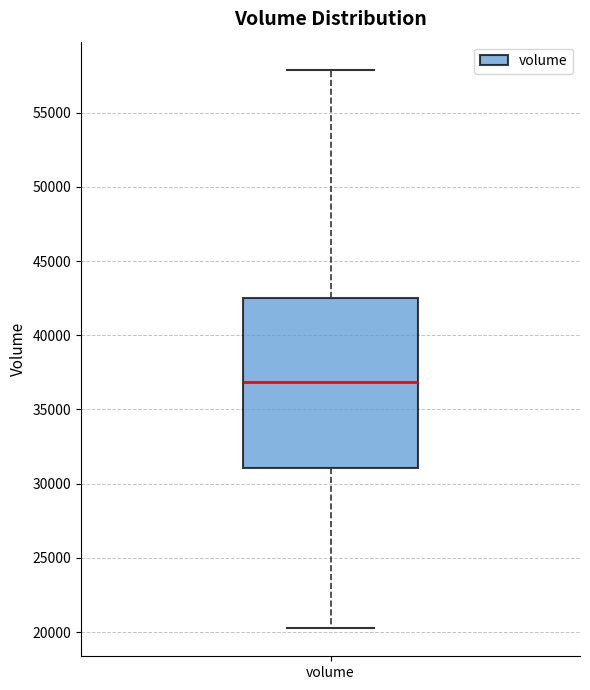

Read this box plot against the y-axis: the position of the median line, the range covered by the box, and the ends of both whiskers. The values are not printed on the chart, so give them approximately, as read against the axis.

median 37000, box 31000 to 42500, whiskers 20500 to 58000